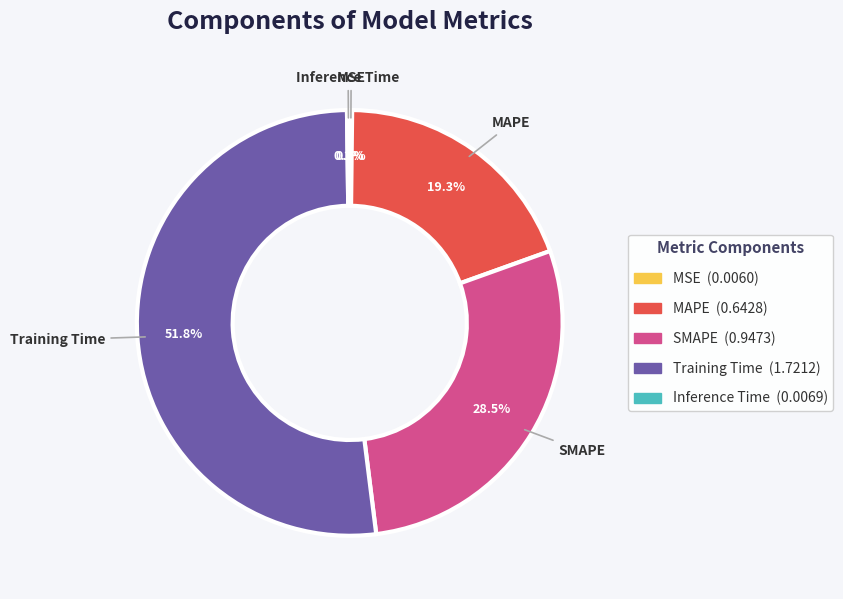

What portion of the pie excludes SMAPE?

71.5%